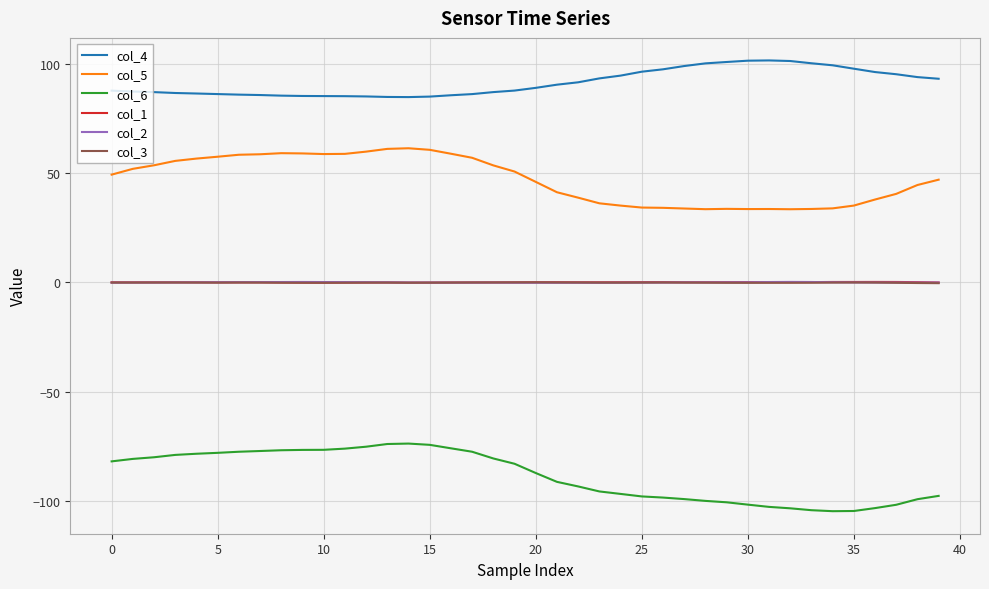

True or false: col_5 and col_6 cross at least once.

False